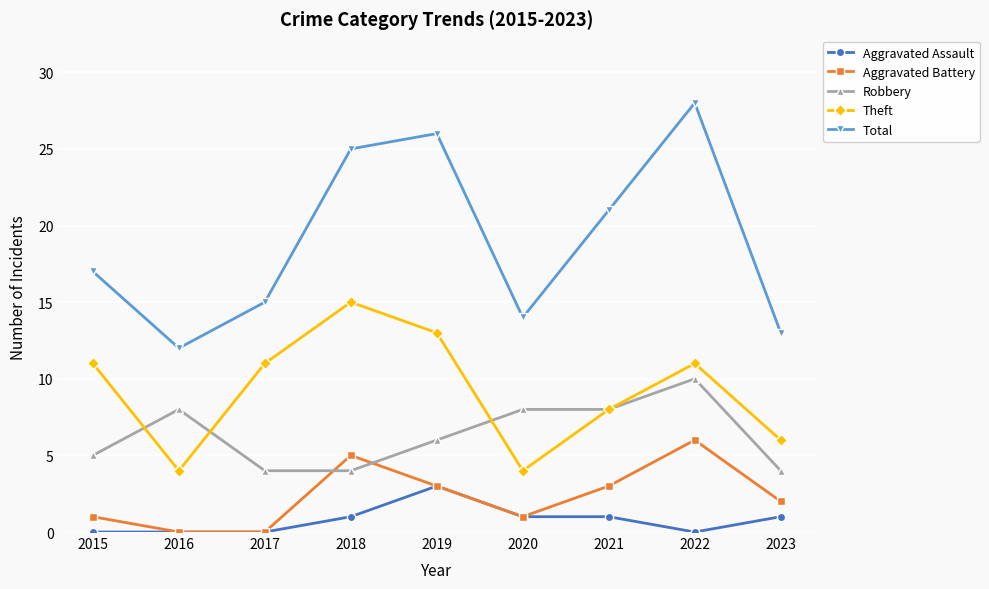

What is the difference between the highest and lowest values at 2022?

28